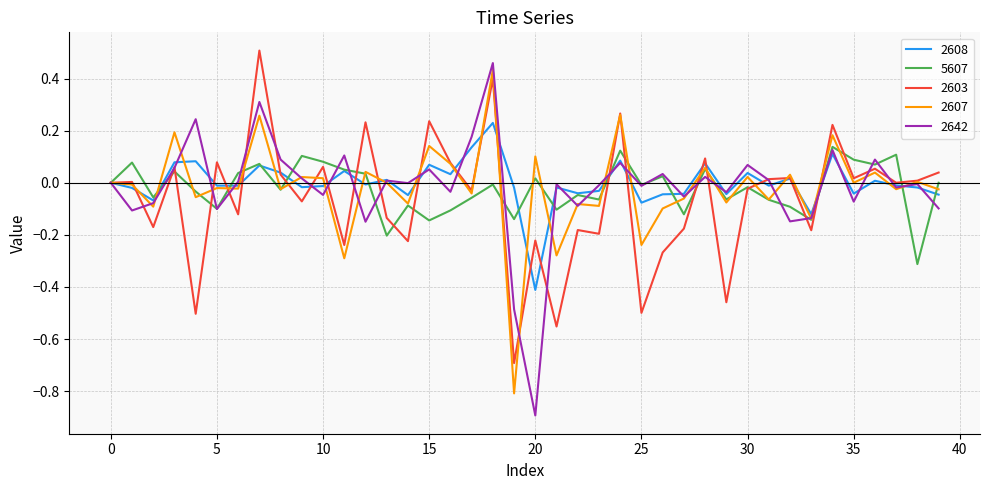

Which series has the largest range (max minus min)?

2642